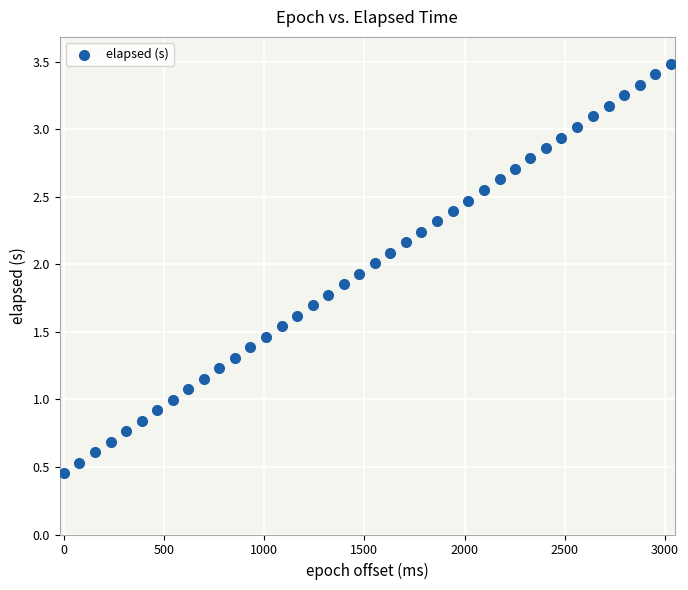

What is the range of Y values (max minus min)?

3.0